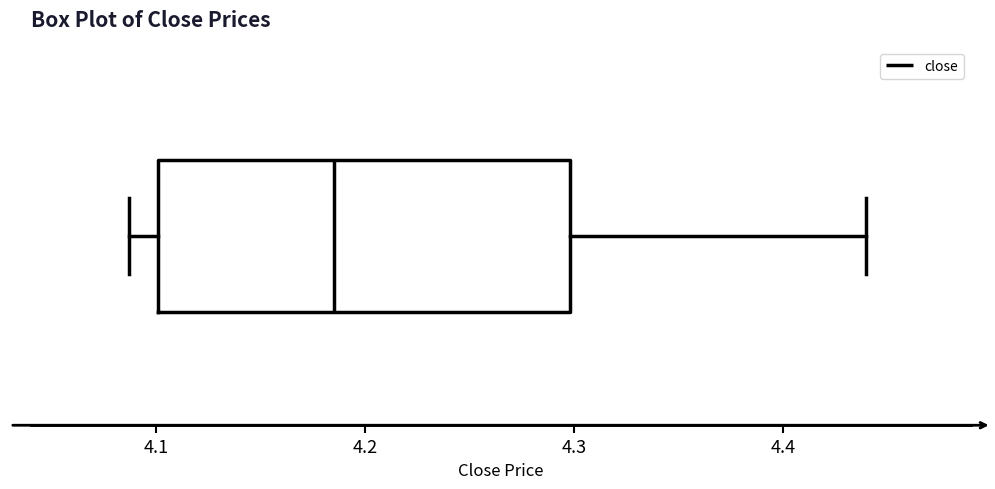

Where does the right whisker of the box end on the x-axis? The values are not printed on the chart, so give them approximately, as read against the axis.

4.44